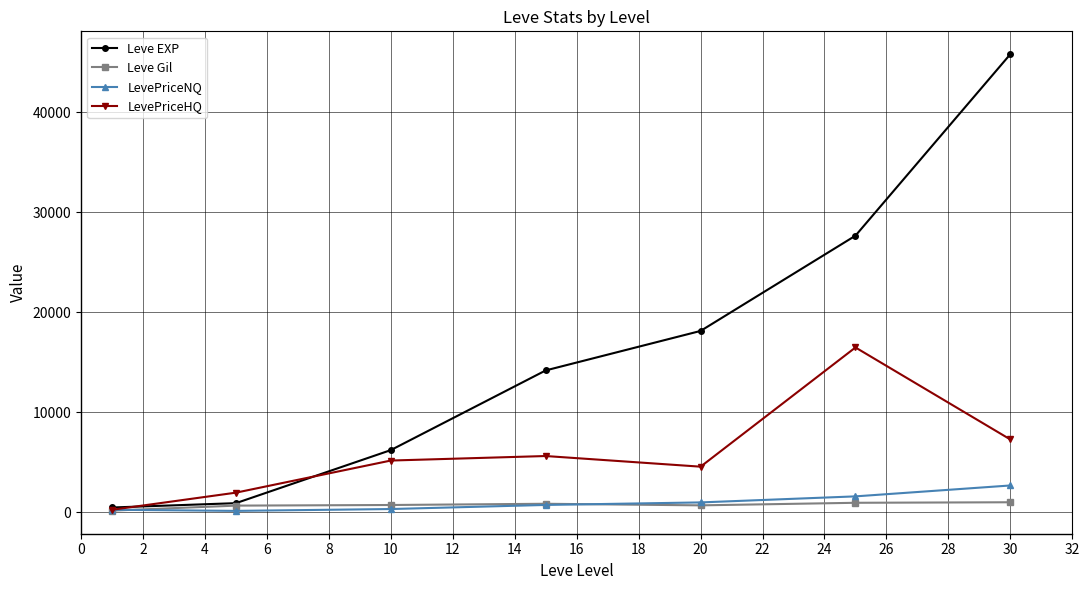

Which series has the largest total across all categories?

Leve EXP